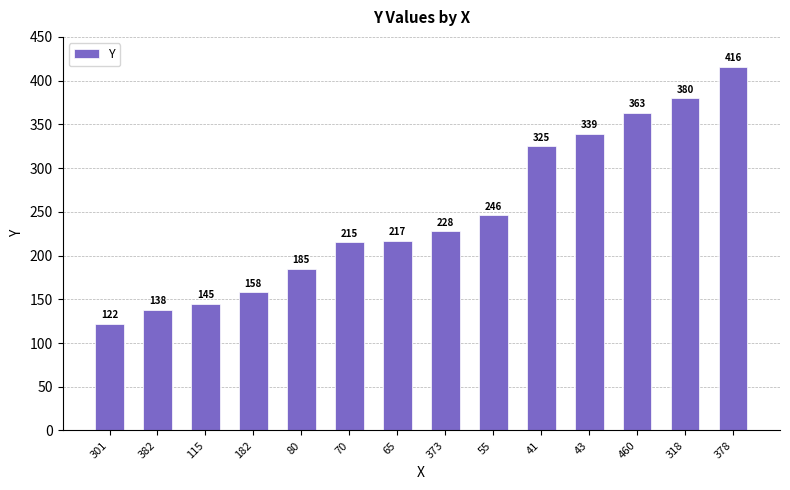

What is the average value?

248